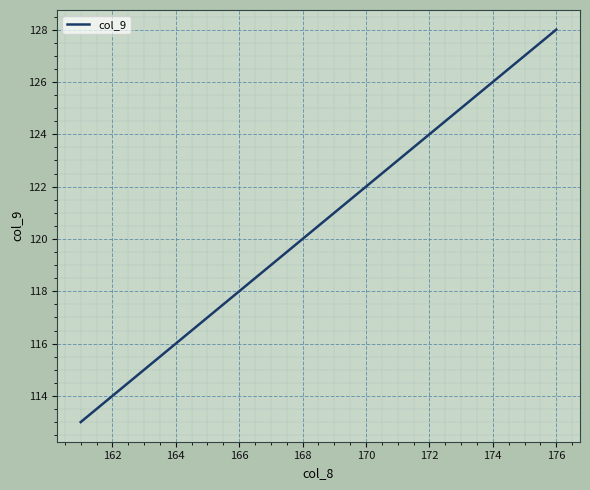

What is the minimum value shown in the chart?

113